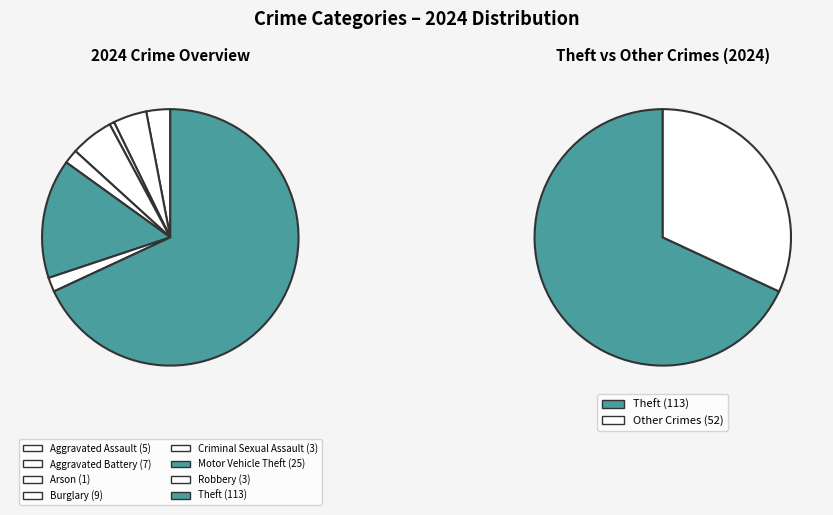

What is the majority slice?

Theft